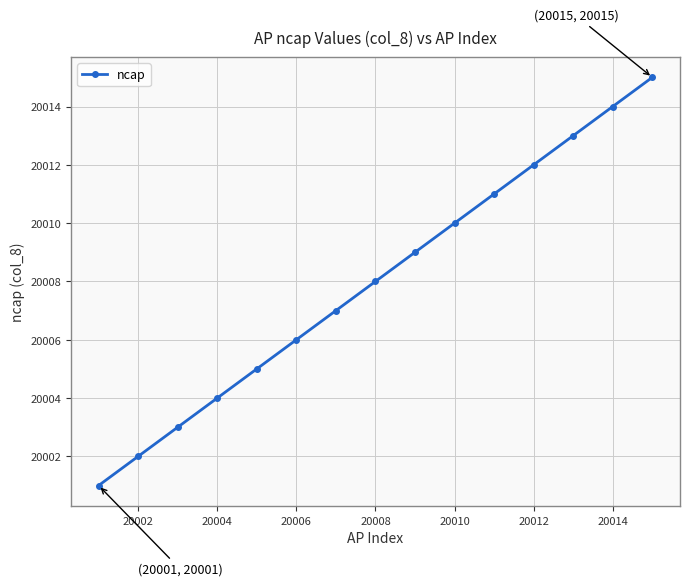

True or false: the data has more than 2 interior local peaks.

False